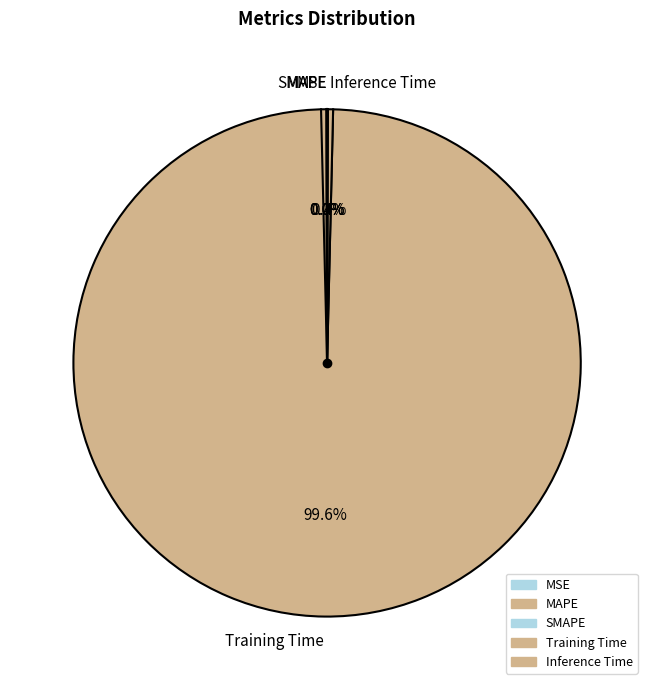

Does any single category account for the majority?

Yes